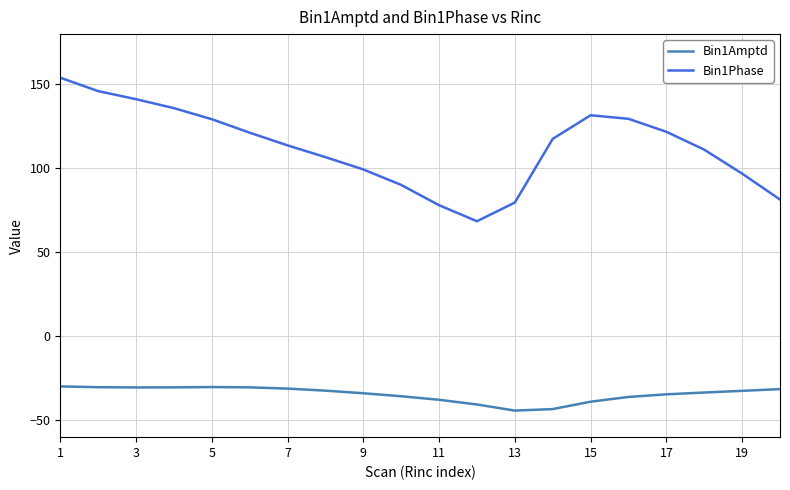

What are all the series names shown in the legend?

Bin1Amptd, Bin1Phase